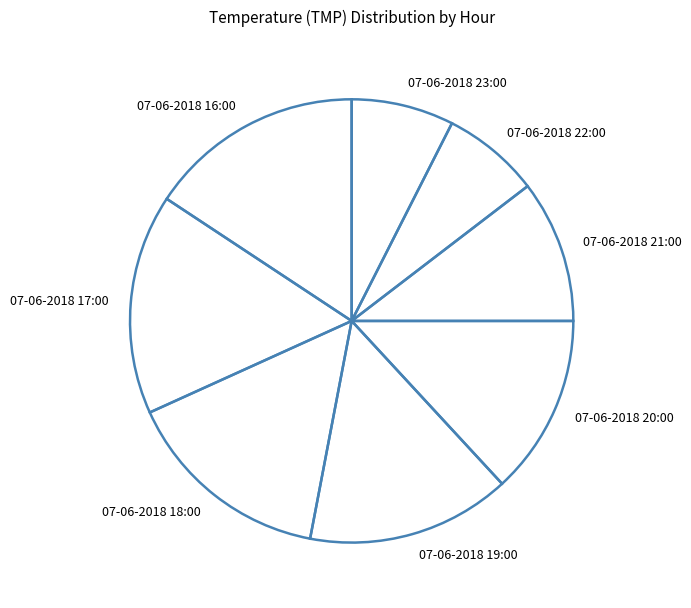

Does any single category account for the majority?

No